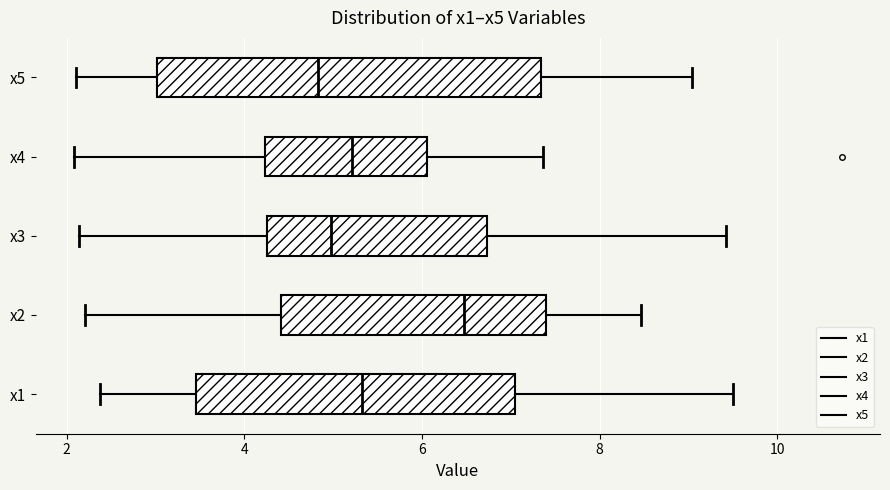

Reading bottom to top, read every box against the x-axis: the position of its median line, the range the box covers, and the ends of its whiskers. The values are not printed on the chart, so give them approximately, as read against the axis.

x1: median 5.4, box 3.4 to 7.0, whiskers 2.4 to 9.6
x2: median 6.4, box 4.4 to 7.4, whiskers 2.2 to 8.4
x3: median 5.0, box 4.2 to 6.8, whiskers 2.2 to 9.4
x4: median 5.2, box 4.2 to 6.0, whiskers 2.0 to 7.4
x5: median 4.8, box 3.0 to 7.4, whiskers 2.2 to 9.0